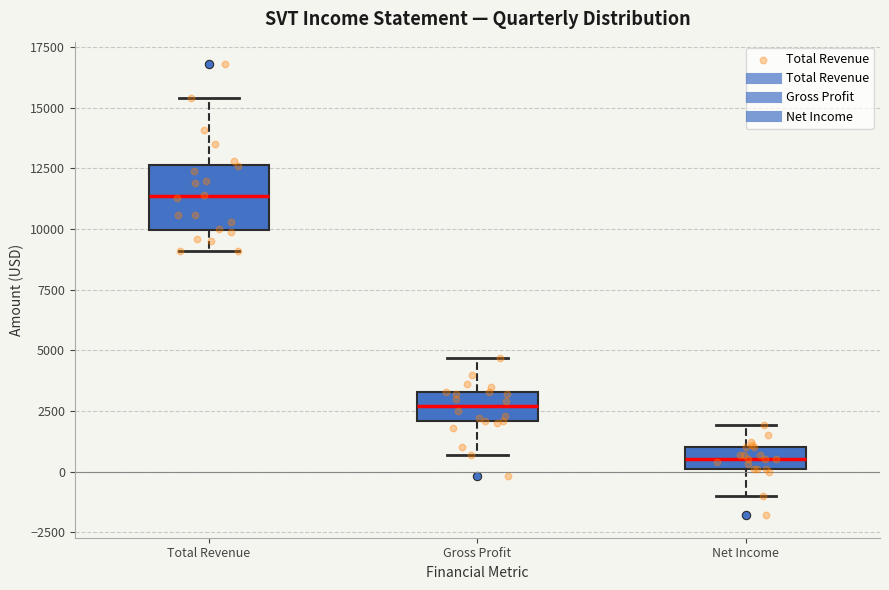

Where is the lower edge of the box for Net Income on the y-axis? The values are not printed on the chart, so give them approximately, as read against the axis.

0